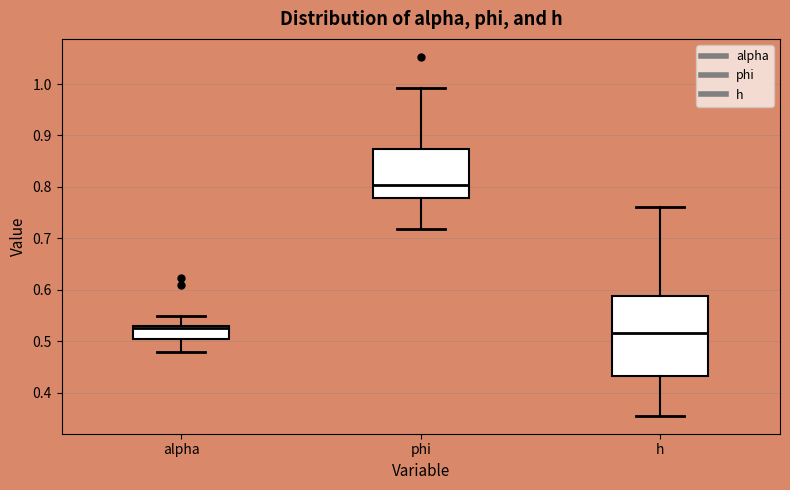

Reading left to right, read every box against the y-axis: the position of its median line, the range the box covers, and the ends of its whiskers. The values are not printed on the chart, so give them approximately, as read against the axis.

alpha: median 0.52, box 0.50 to 0.53, whiskers 0.48 to 0.55
phi: median 0.80, box 0.78 to 0.87, whiskers 0.72 to 0.99
h: median 0.52, box 0.43 to 0.59, whiskers 0.35 to 0.76